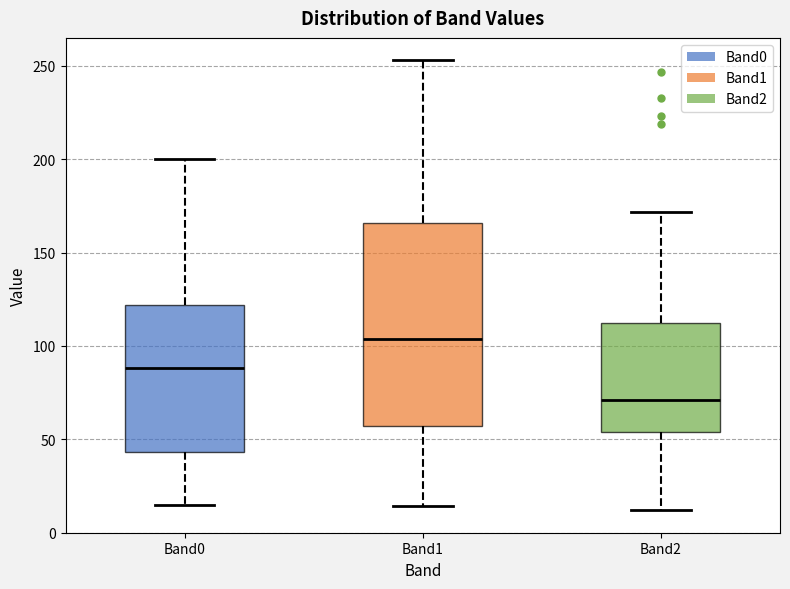

Where does the upper whisker of the box for Band1 end on the y-axis? The values are not printed on the chart, so give them approximately, as read against the axis.

255